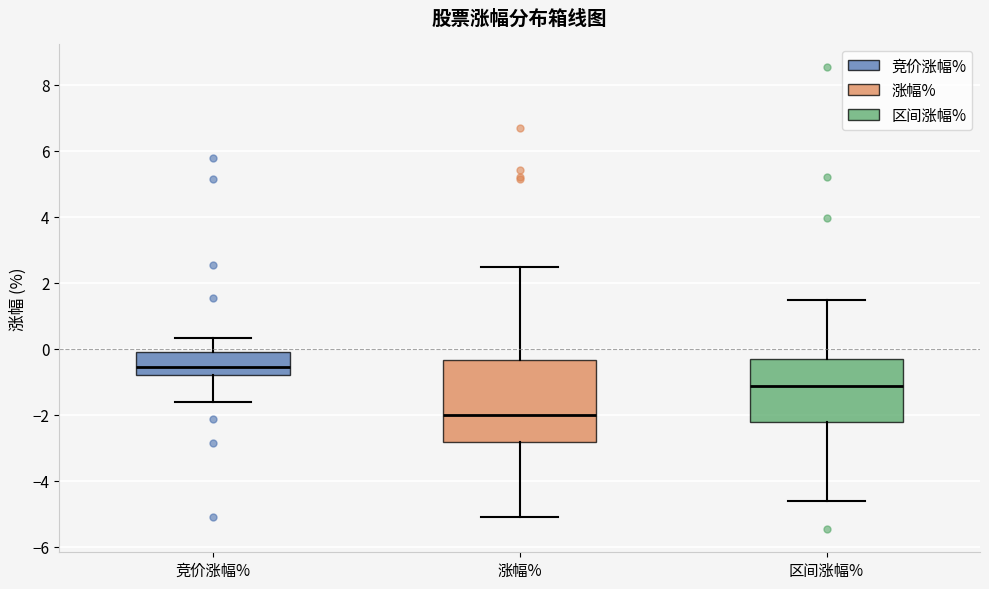

Comparing the boxes themselves (not the whiskers), which one is the tallest?

涨幅%